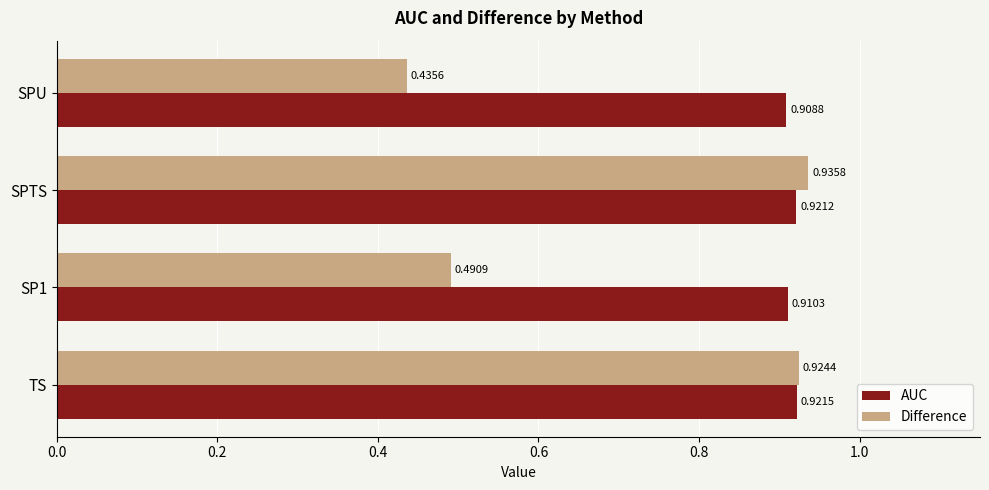

What is the sum of all Difference values?

2.8